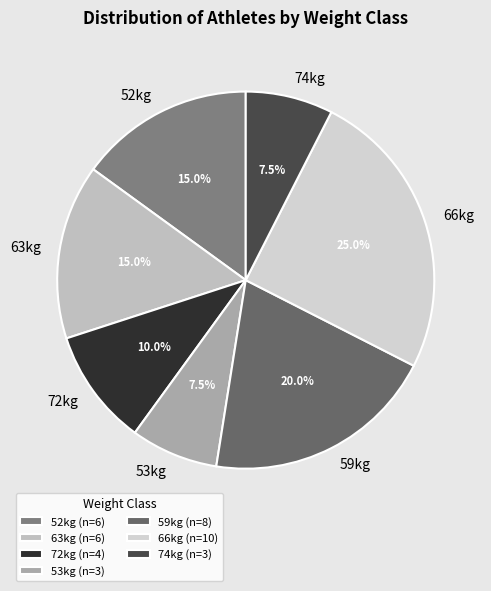

How many slices are in this pie chart?

7